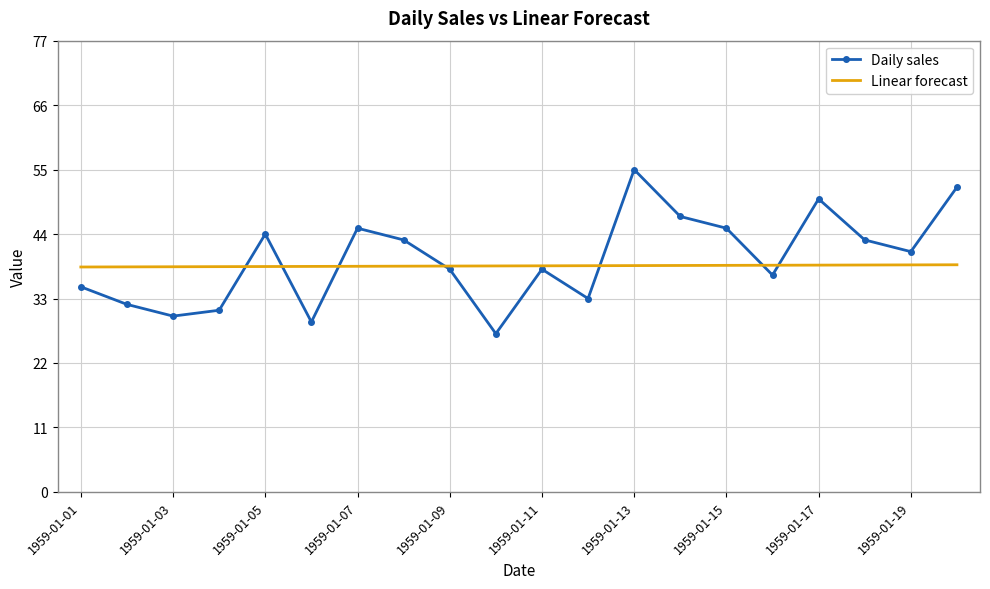

What is the smallest value displayed?

27.0